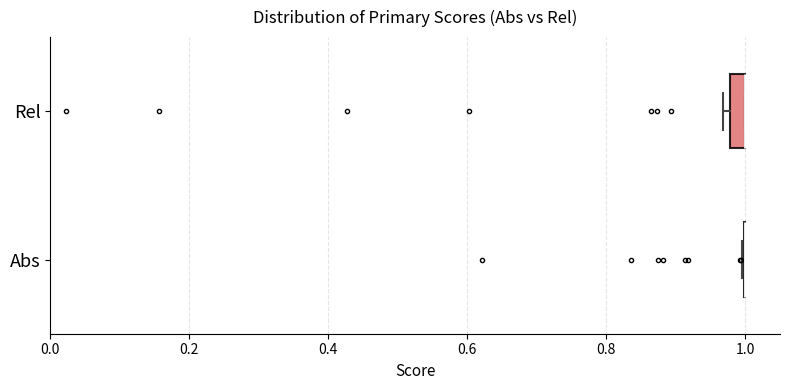

Where is the left edge of the box for Rel on the x-axis? The values are not printed on the chart, so give them approximately, as read against the axis.

0.98